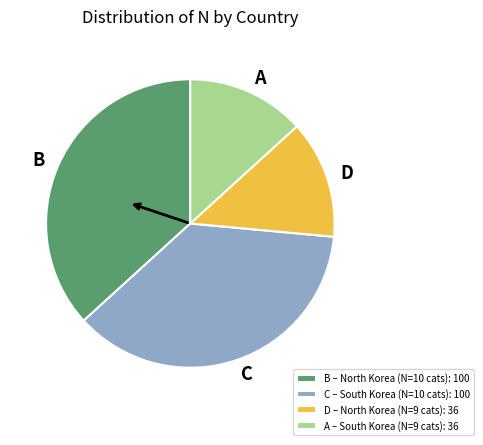

Is it true that D is 13% of the pie?

True